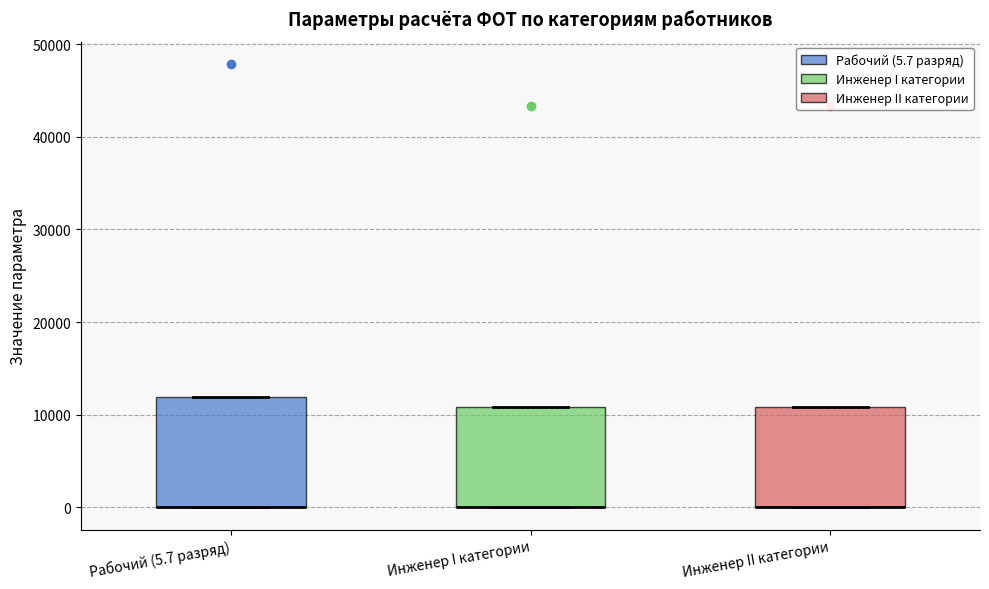

Reading left to right, transcribe this box plot: for each box, give where its median line is, the range the box spans, and where its two whiskers end, as read against the y-axis. The values are not printed on the chart, so give them approximately, as read against the axis.

Рабочий (5.7 разряд): median 0 (drawn on the box's lower edge), box 0 to 12000, whiskers 0 to 12000
Инженер I категории: median 0 (drawn on the box's lower edge), box 0 to 11000, whiskers 0 to 11000
Инженер II категории: median 0 (drawn on the box's lower edge), box 0 to 11000, whiskers 0 to 11000